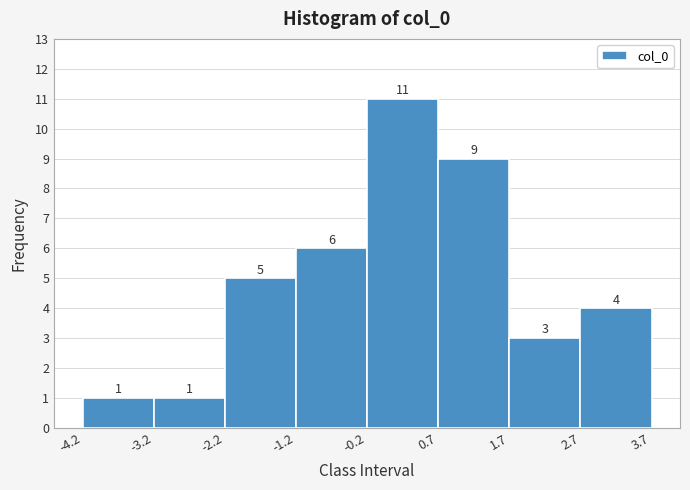

Which range on the x-axis has the tallest bar?

-0.2 to 0.7